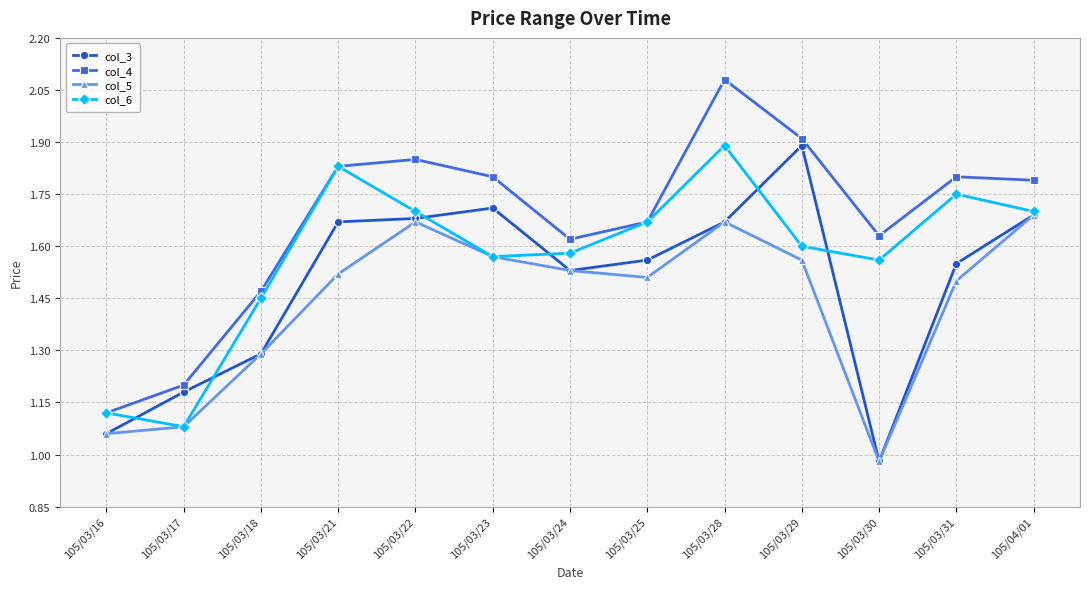

Is it true that col_3 equals 0.9 at 105/03/29?

False